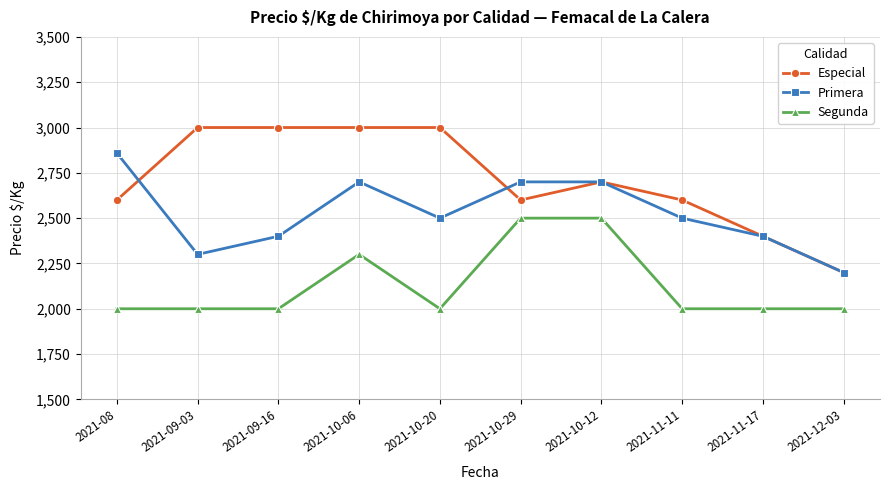

The Primera series shows 2700 at 2021-10-29. True or false?

True